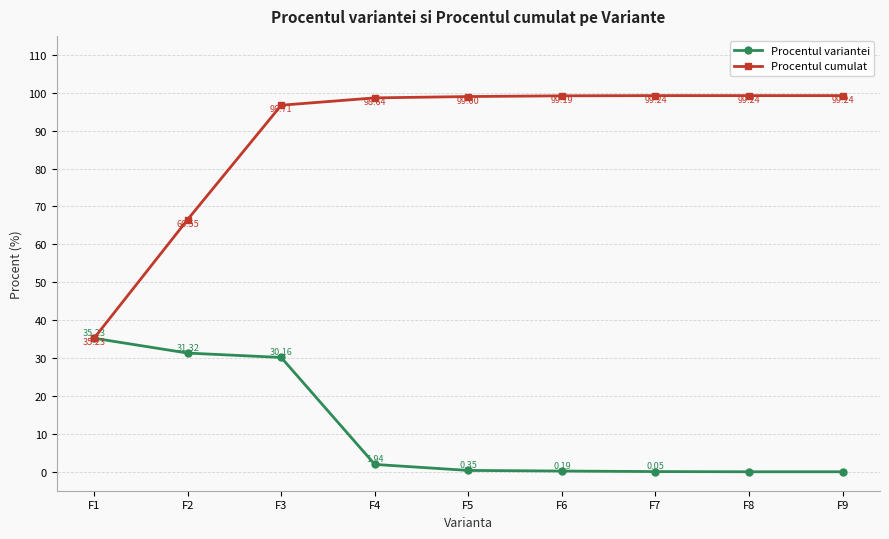

Is it true that Procentul variantei equals 13.0 at F2?

False